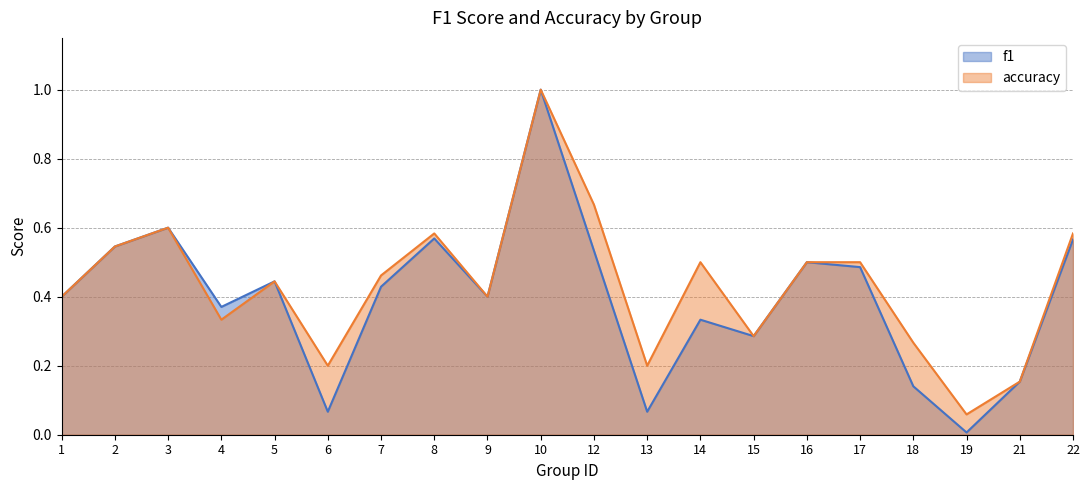

At how many categories does at least one series exceed 0?

20